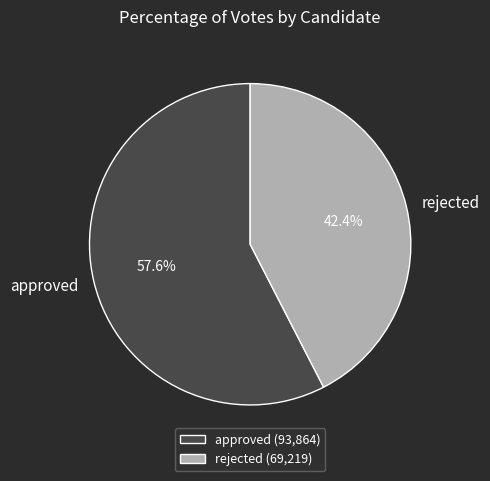

How much of the chart is everything except rejected?

57.6%